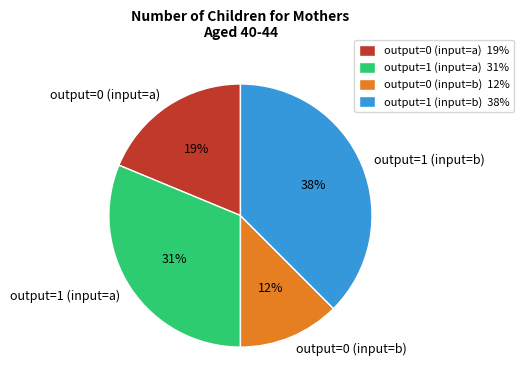

Between output=1 (input=b) and output=1 (input=a), which is larger?

output=1 (input=b)